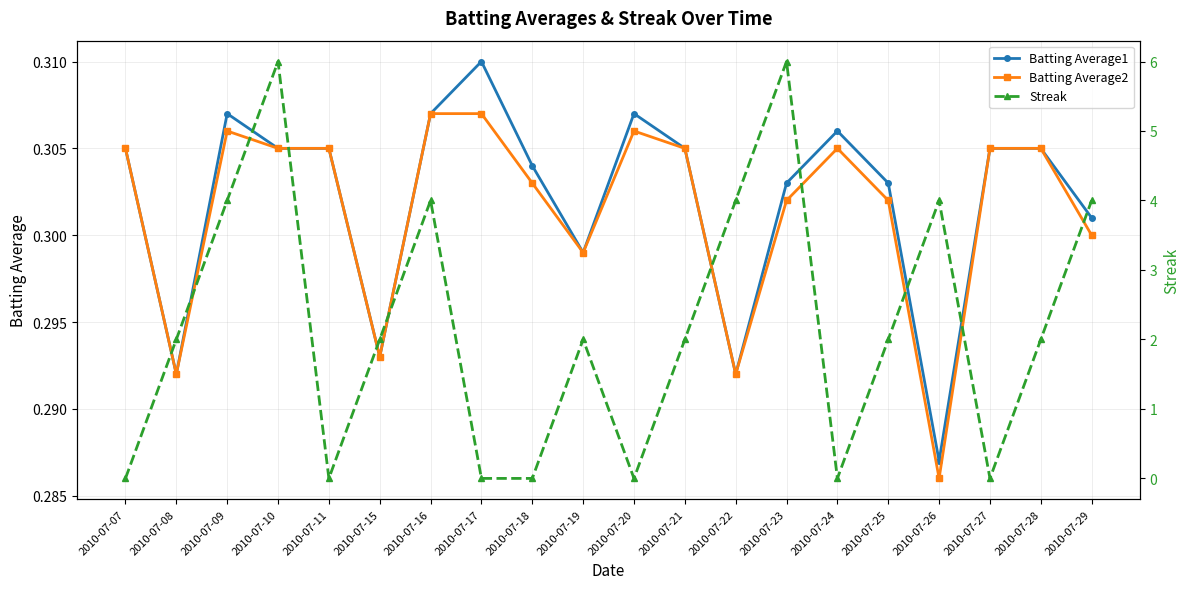

The Batting Average2 series shows 0.3 at 2010-07-11. True or false?

True